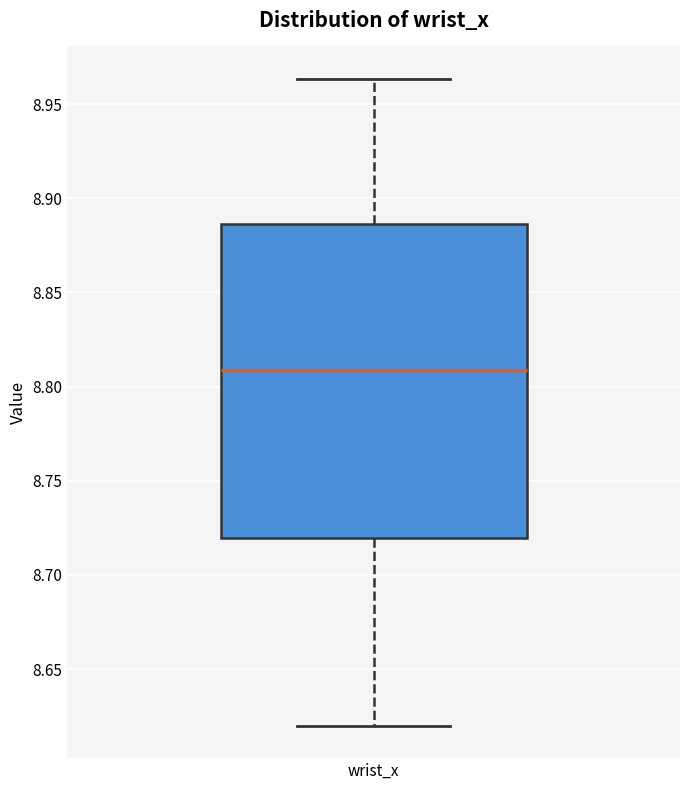

Where does the median line of the box for wrist_x sit on the y-axis? The values are not printed on the chart, so give them approximately, as read against the axis.

8.810